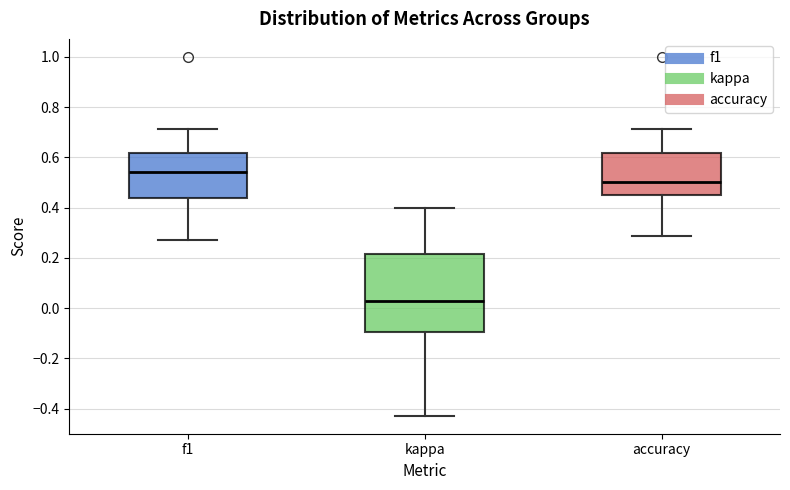

Comparing the boxes themselves (not the whiskers), which one is the tallest?

kappa